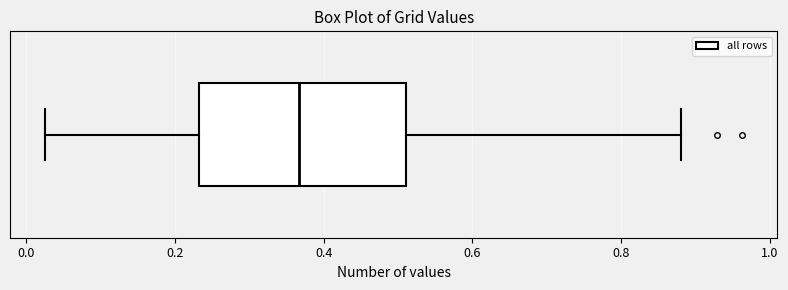

Transcribe this box plot: give where the median line is, the range the box spans, and where the two whiskers end, as read against the x-axis. The values are not printed on the chart, so give them approximately, as read against the axis.

median 0.36, box 0.24 to 0.52, whiskers 0.02 to 0.88